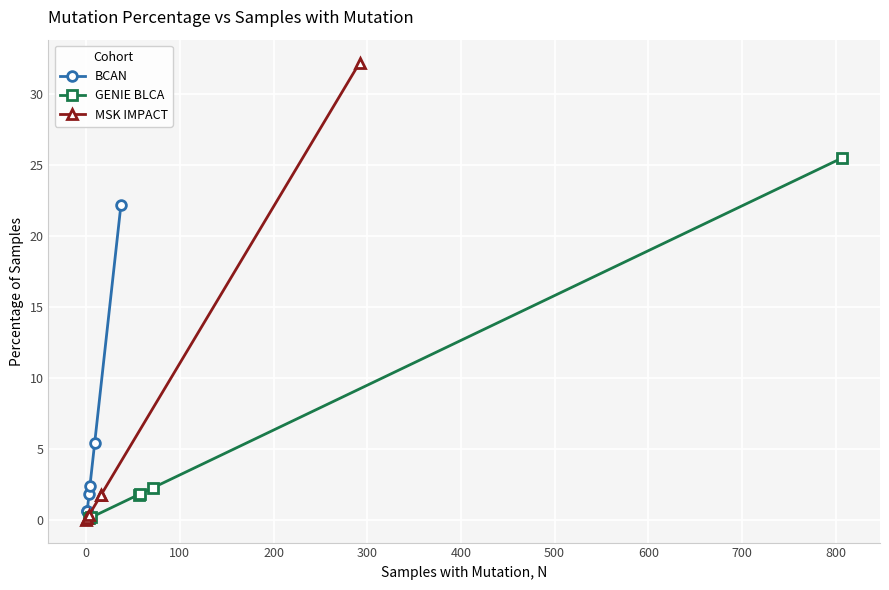

True or false: GENIE BLCA has more than 1 interior local peaks.

False